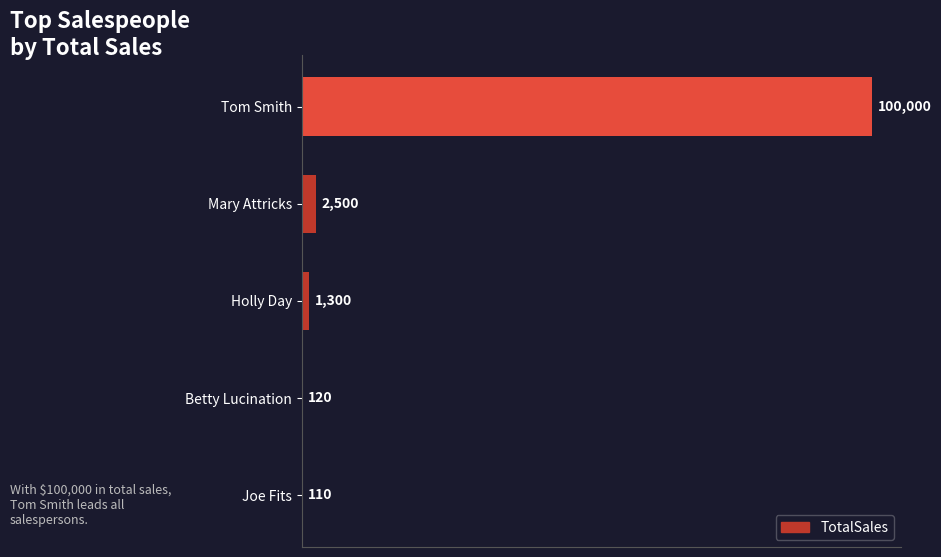

What is the change in value from Betty Lucination to Tom Smith?

+99880